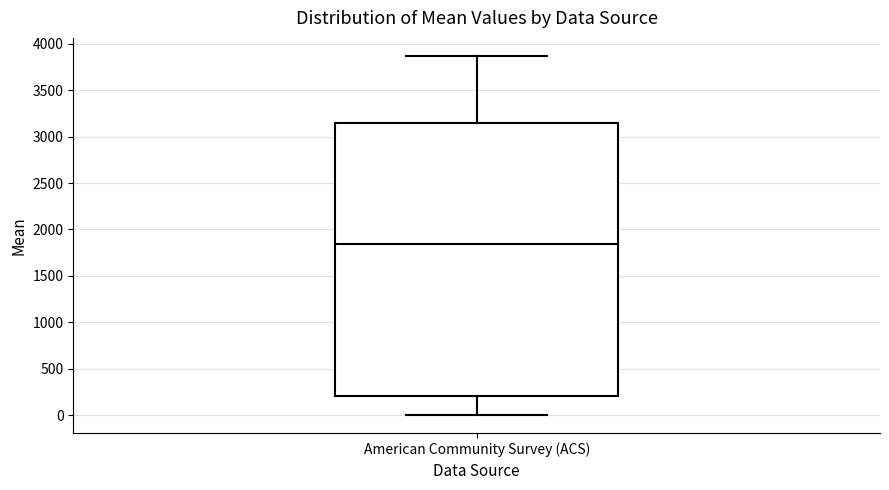

Read this box plot against the y-axis: the position of the median line, the range covered by the box, and the ends of both whiskers. The values are not printed on the chart, so give them approximately, as read against the axis.

median 1850, box 200 to 3150, whiskers 0 to 3850